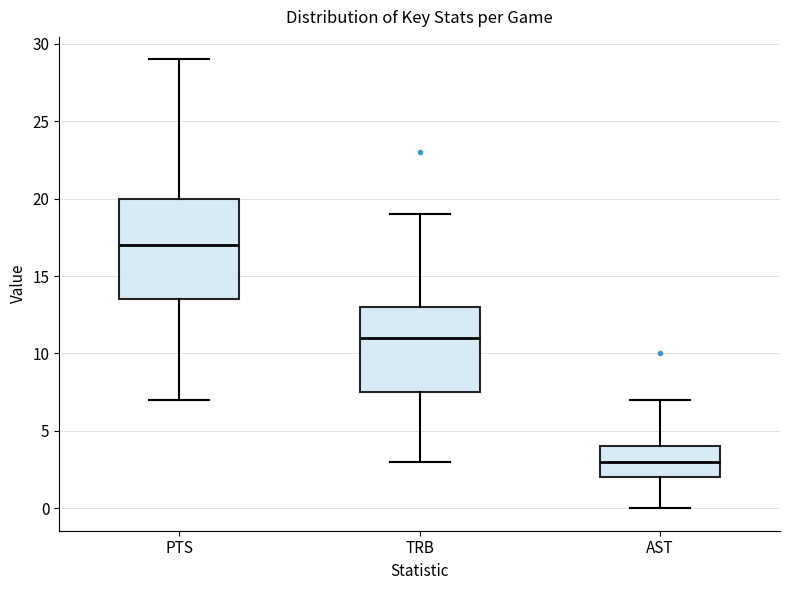

Which box has the highest median line?

PTS